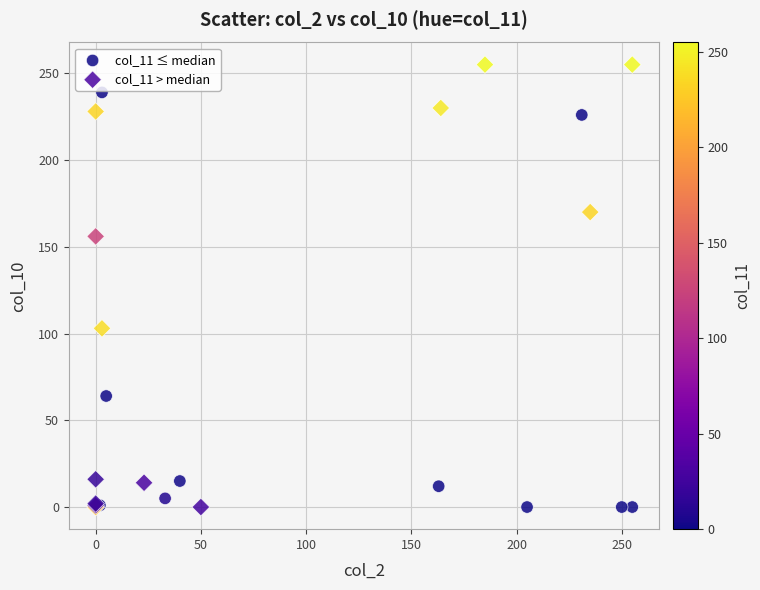

What are all the series names shown in the legend?

col_11 ≤ median, col_11 > median